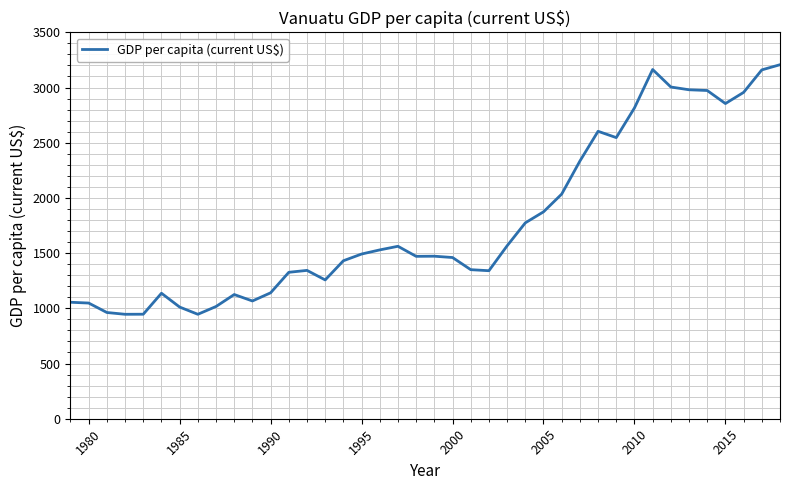

What is the greatest value displayed?

3206.7